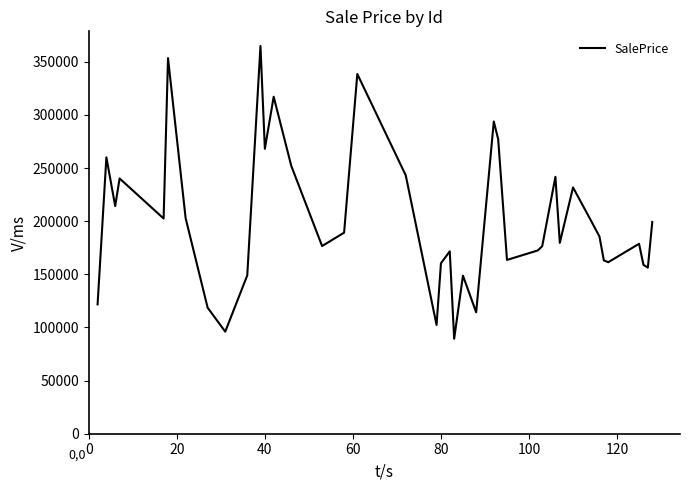

What is the greatest value displayed?

364817.0